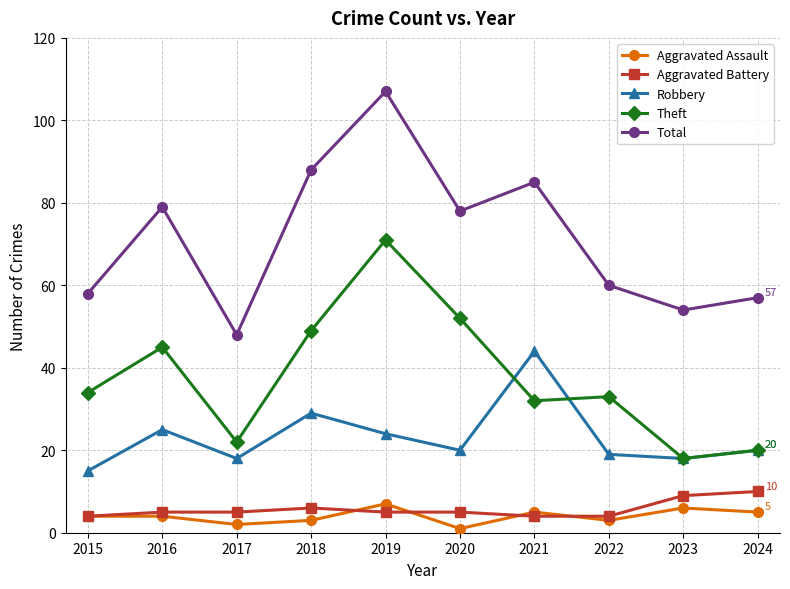

How many lines are shown in the chart?

5